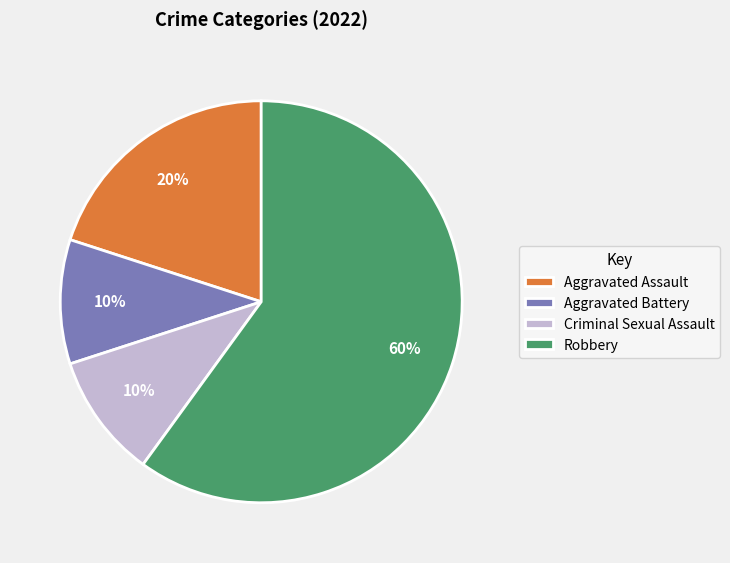

Which has a higher value, Robbery or Aggravated Assault?

Robbery